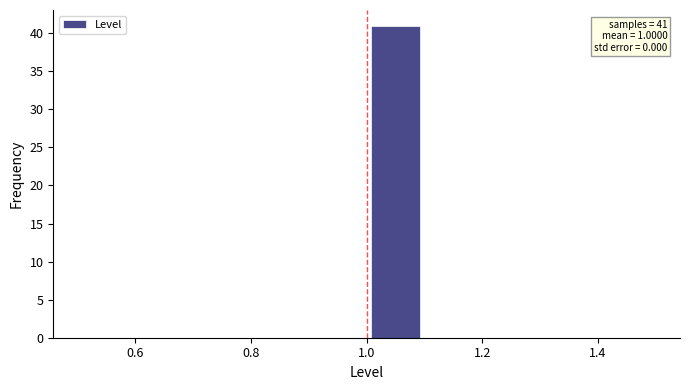

Over which range of the x-axis is the bar tallest?

1.0 to 1.1